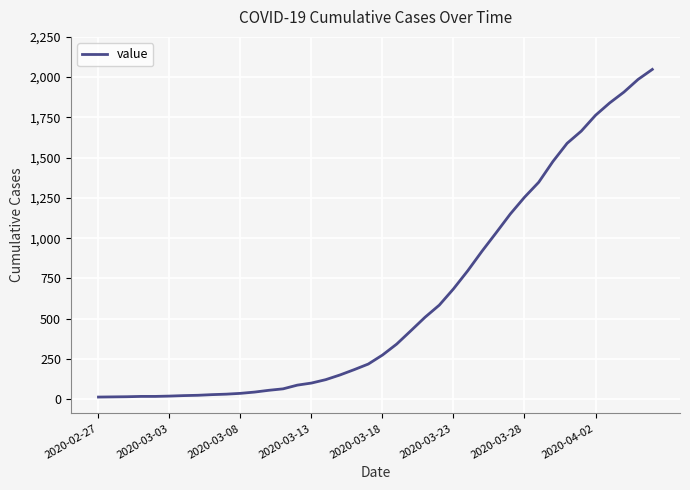

Does the chart have visible grid lines?

Yes